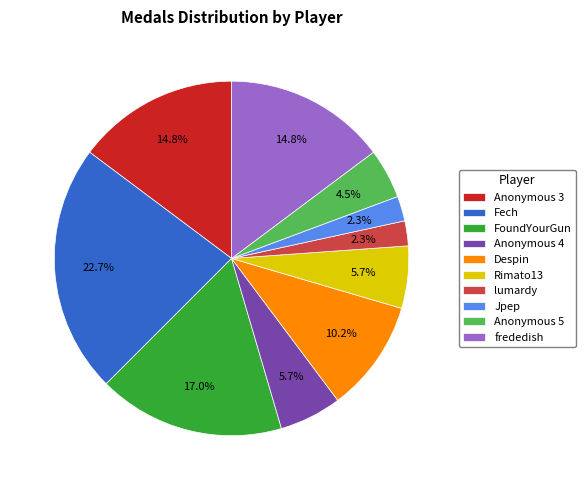

What is the ratio of the value at Rimato13 to the value at Jpep?

2.5